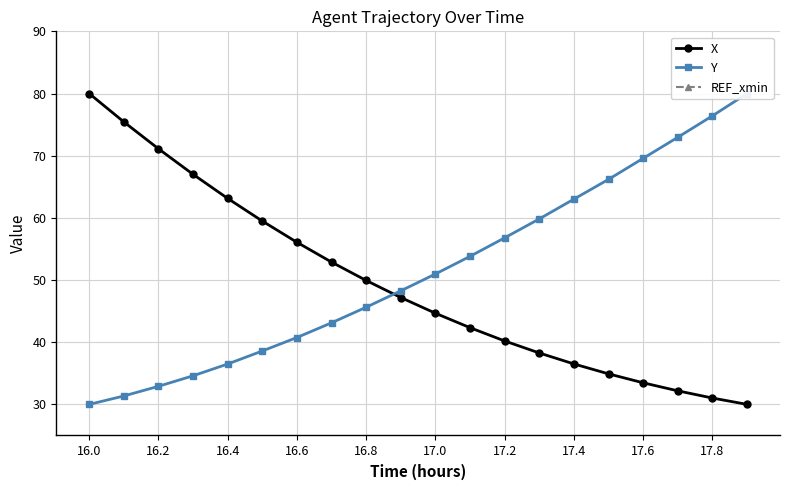

How many categories are shown in the chart?

20